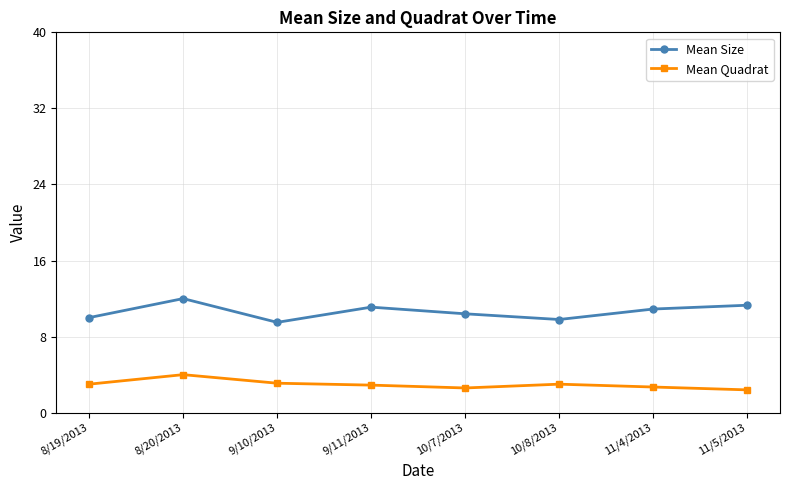

What position from the left is 11/5/2013?

8